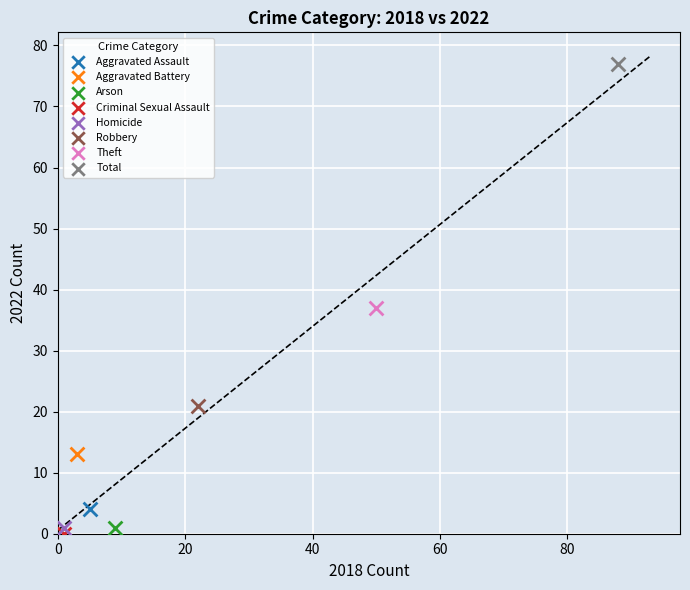

Which series contains the highest Y value?

Total